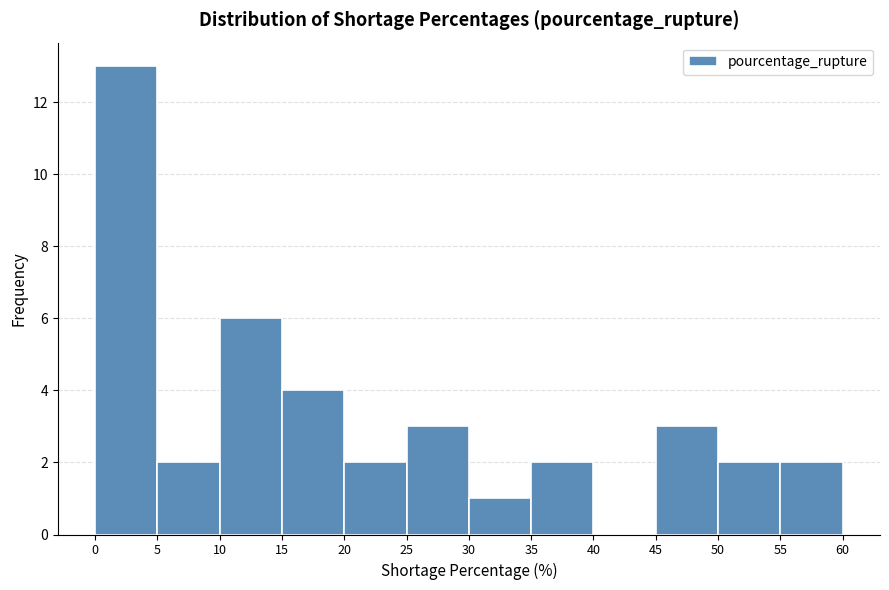

Which range on the x-axis has the tallest bar?

0 to 5